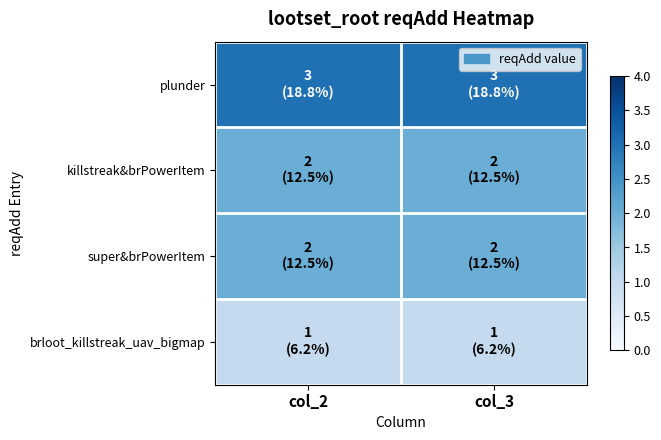

How many data points does each series have?

2